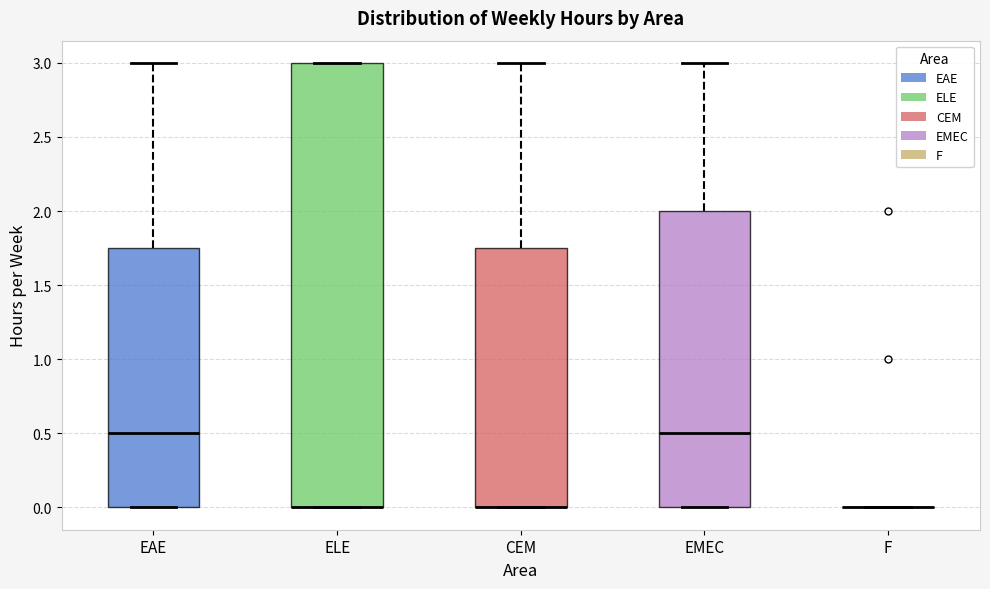

Reading left to right, transcribe this box plot: for each box, give where its median line is, the range the box spans, and where its two whiskers end, as read against the y-axis. The values are not printed on the chart, so give them approximately, as read against the axis.

EAE: median 0.50, box 0.00 to 1.75, whiskers 0.00 to 3.00
ELE: median 0.00 (drawn on the box's lower edge), box 0.00 to 3.00, whiskers 0.00 to 3.00
CEM: median 0.00 (drawn on the box's lower edge), box 0.00 to 1.75, whiskers 0.00 to 3.00
EMEC: median 0.50, box 0.00 to 2.00, whiskers 0.00 to 3.00
F: box collapsed to a line at 0.00, whiskers 0.00 to 0.00